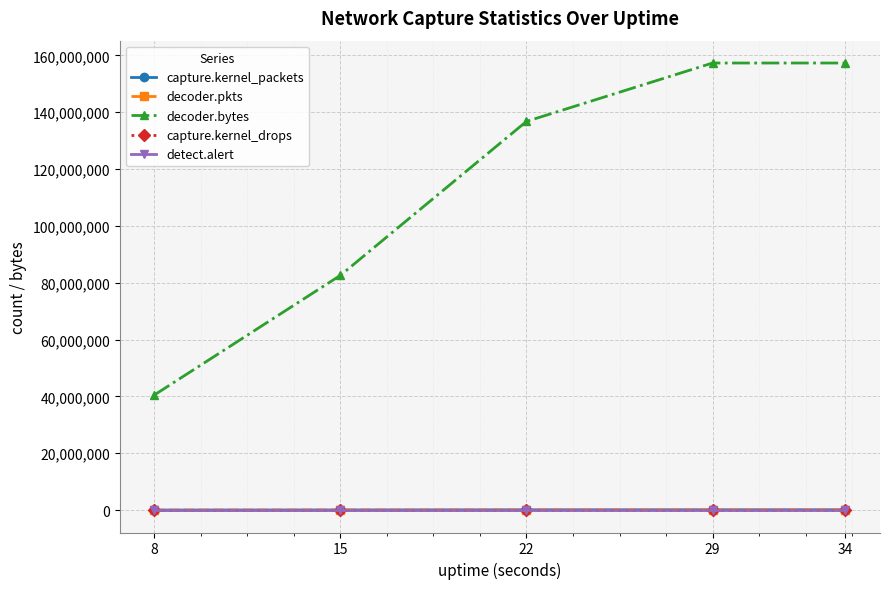

What is the greatest value displayed?

157287081